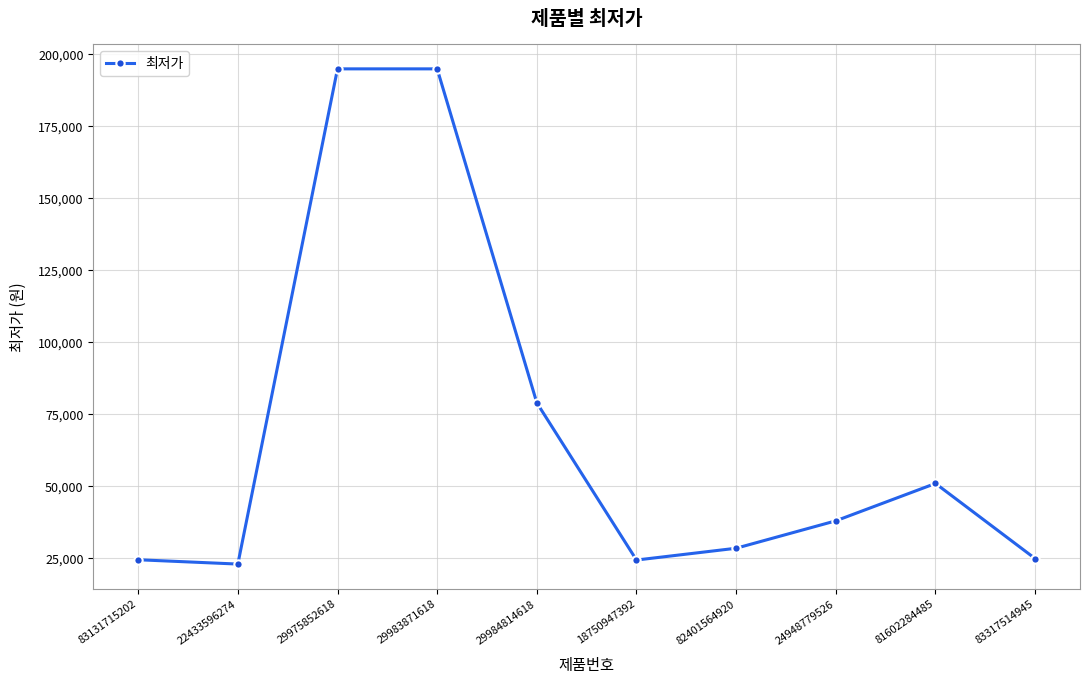

What is the difference between the second highest and second lowest values?

170600